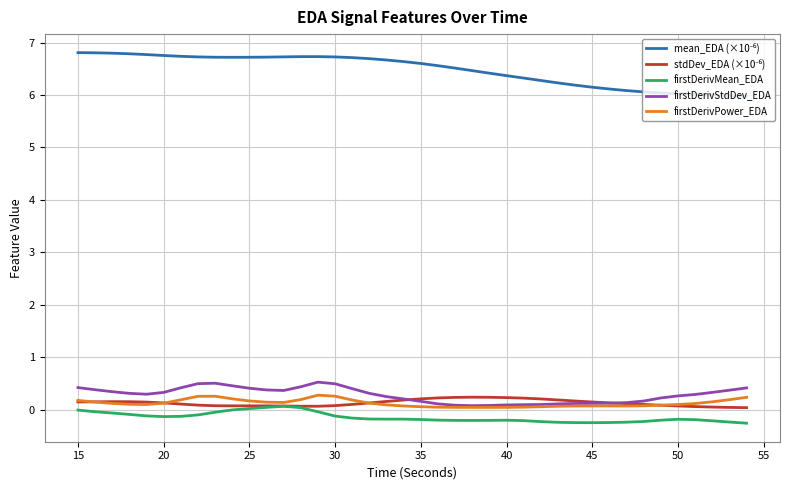

What is the minimum value shown in the chart?

-0.3